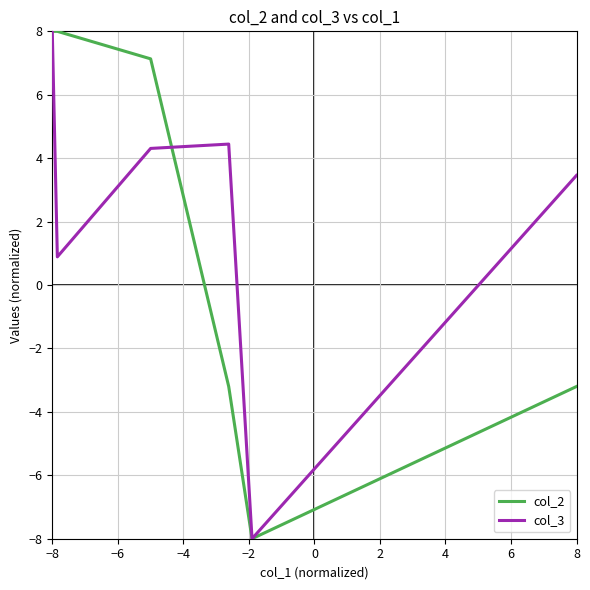

List the series in order of their overall mean, lowest first.

col_2, col_3